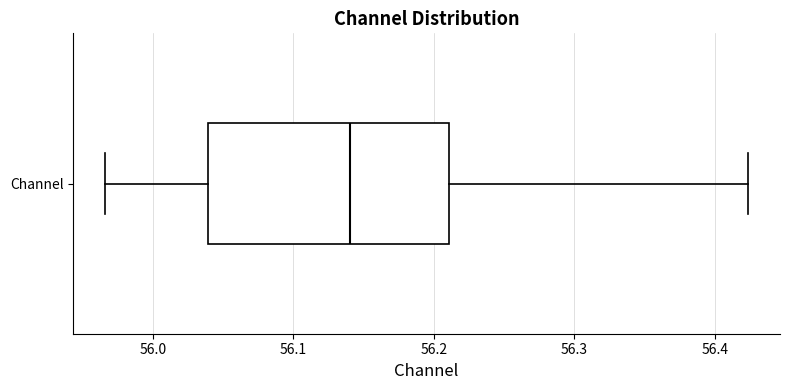

Transcribe this box plot: give where the median line is, the range the box spans, and where the two whiskers end, as read against the x-axis. The values are not printed on the chart, so give them approximately, as read against the axis.

median 56.14, box 56.04 to 56.21, whiskers 55.97 to 56.42